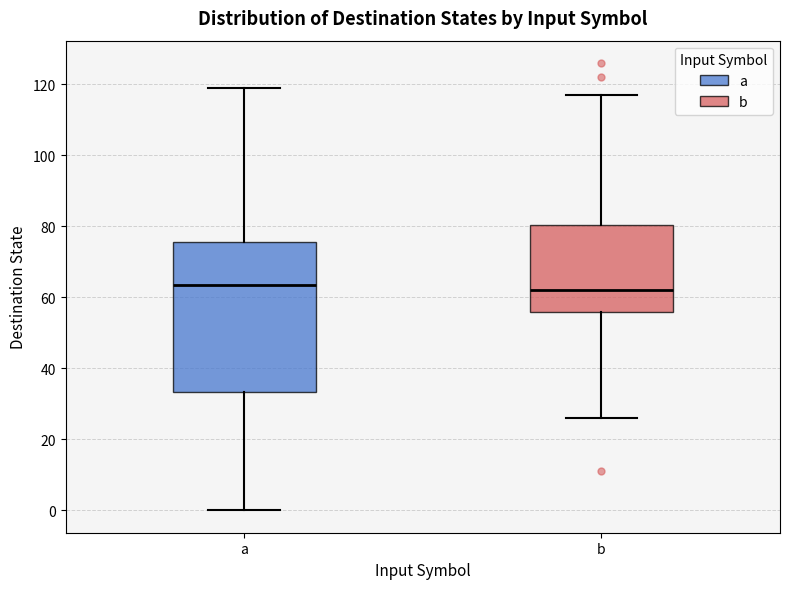

Reading left to right, transcribe this box plot: for each box, give where its median line is, the range the box spans, and where its two whiskers end, as read against the y-axis. The values are not printed on the chart, so give them approximately, as read against the axis.

a: median 64, box 34 to 76, whiskers 0 to 120
b: median 62, box 56 to 80, whiskers 26 to 118